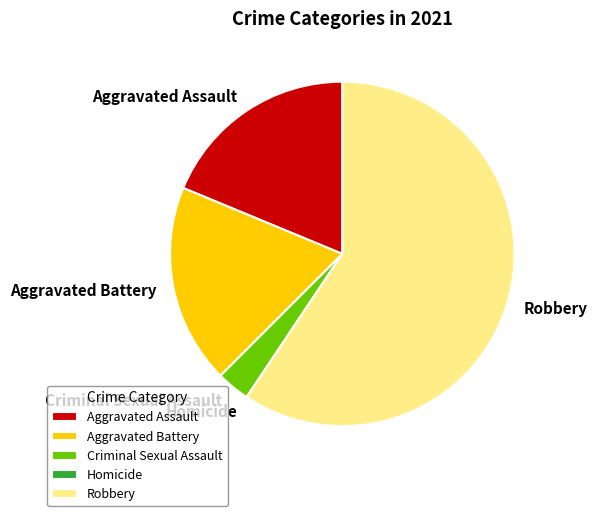

Do Aggravated Battery and Aggravated Assault together represent more than half of the pie?

No